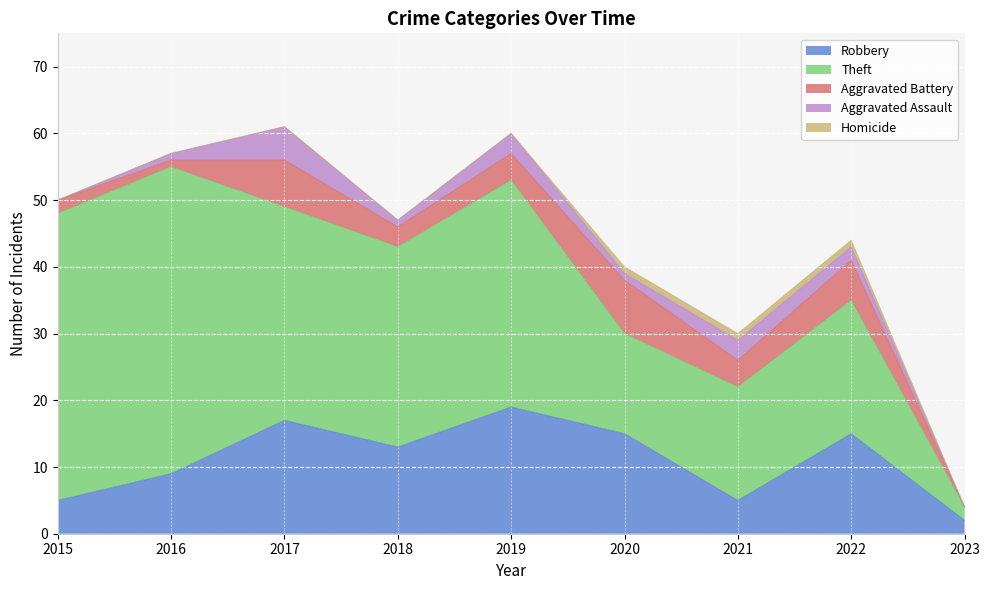

Where is the first local maximum for Theft?

2016